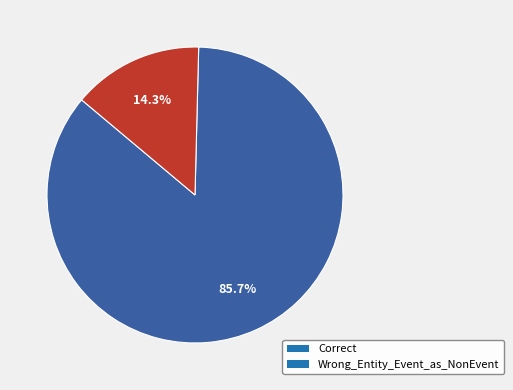

To the nearest percent, what is the difference between the Correct and Wrong_Entity_Event_as_NonEvent slice percentages?

71%